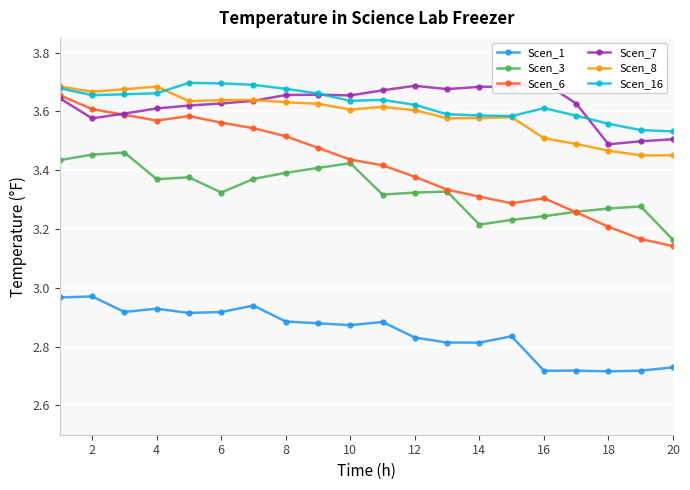

Count the Scen_3 values in the range 3 to 4.

20